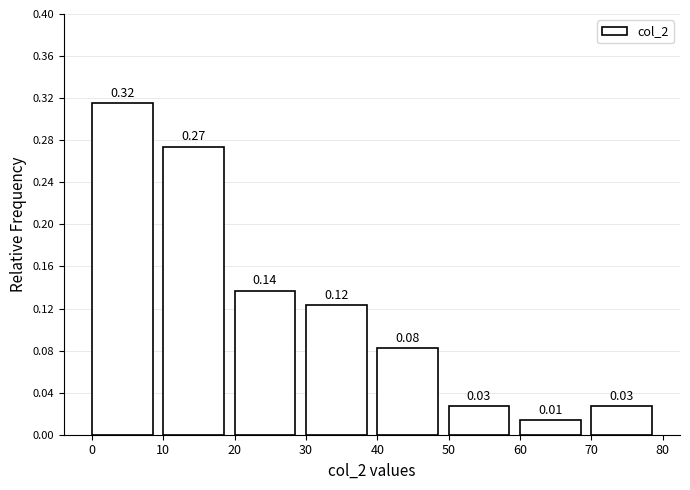

Which range on the x-axis has the tallest bar?

0 to 10